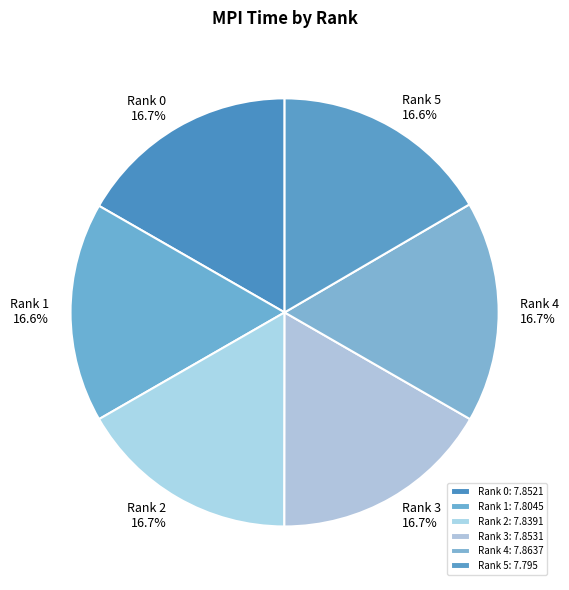

To the nearest percent, what percentage of the pie is Rank 5?

17%